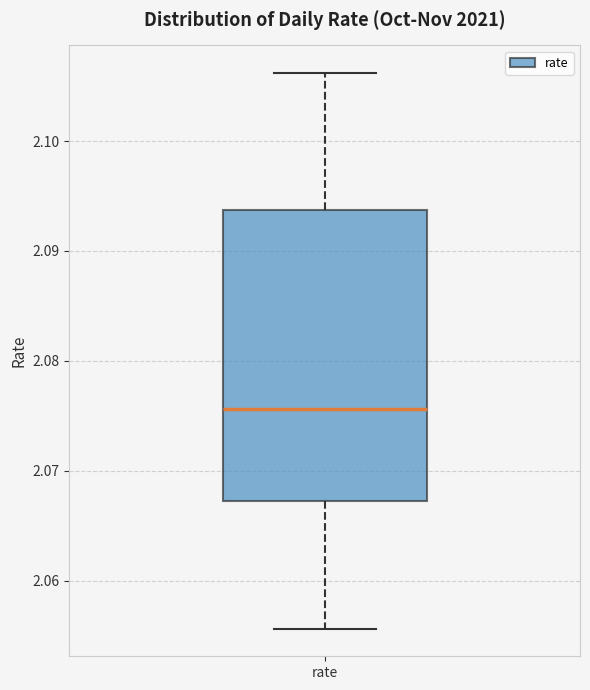

Read this box plot against the y-axis: the position of the median line, the range covered by the box, and the ends of both whiskers. The values are not printed on the chart, so give them approximately, as read against the axis.

median 2.076, box 2.067 to 2.094, whiskers 2.056 to 2.106